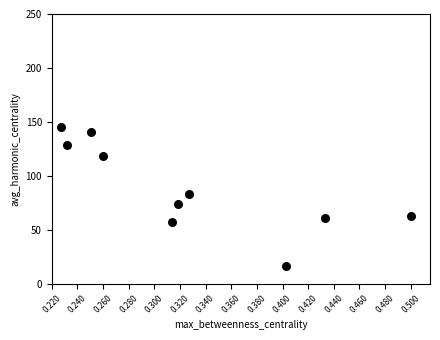

What Y value in the scatter plot is closest to 80?

82.9